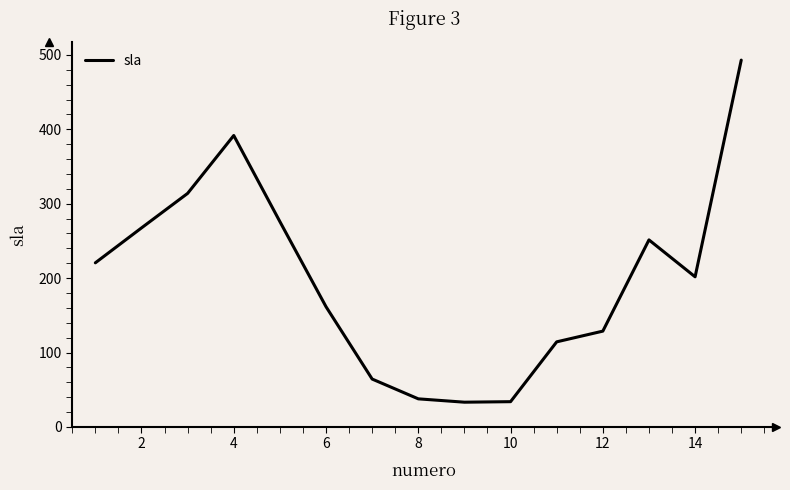

What is the minimum value shown in the chart?

33.3